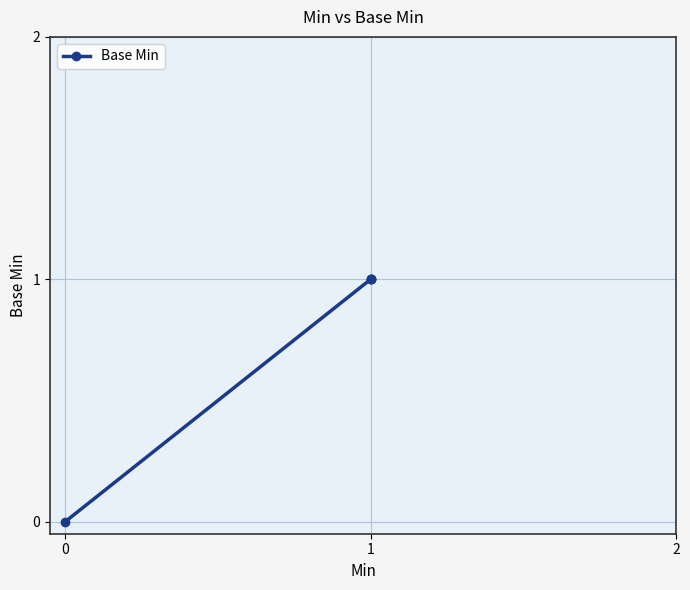

Is it true that the value at 0 is 0?

True